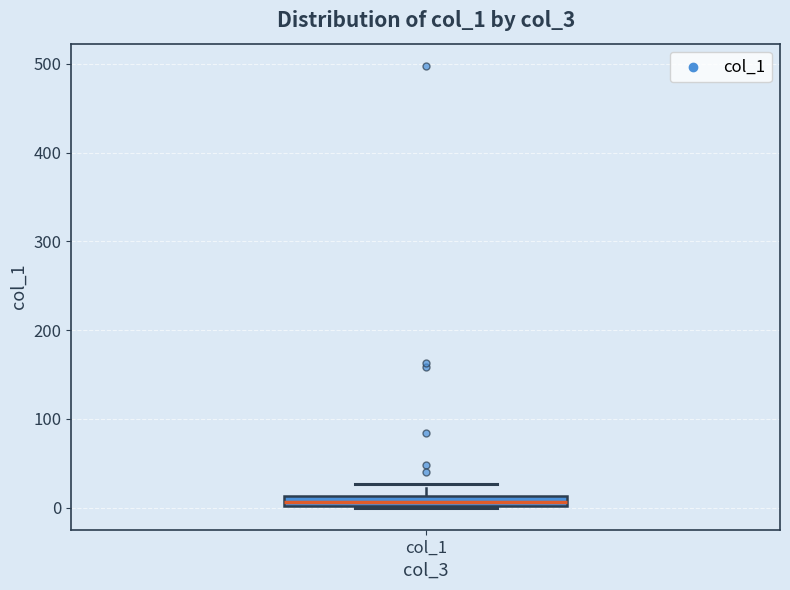

Where does the upper whisker of the box for col_1 end on the y-axis? The values are not printed on the chart, so give them approximately, as read against the axis.

30